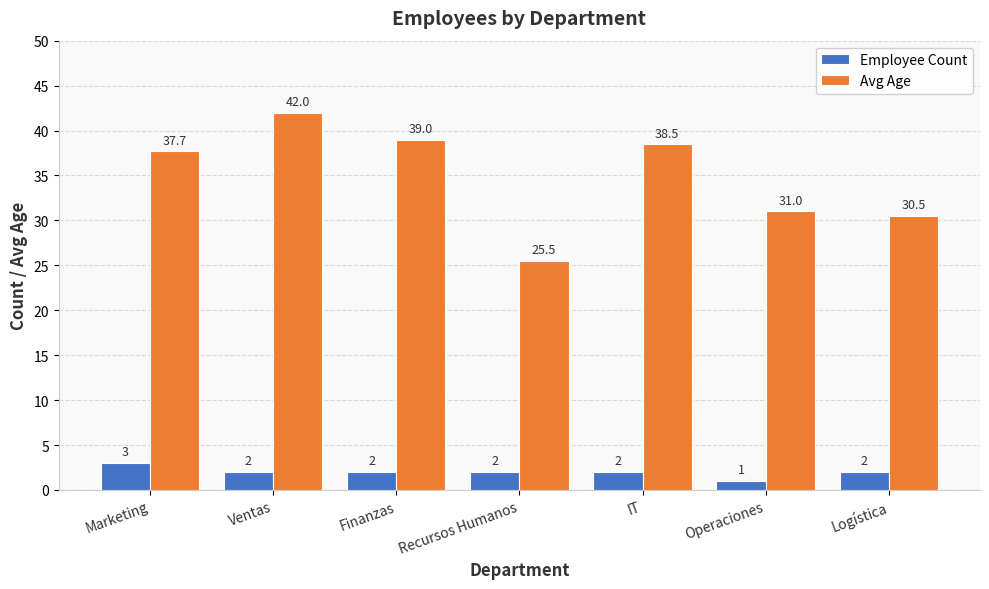

How many data points does each series have?

7